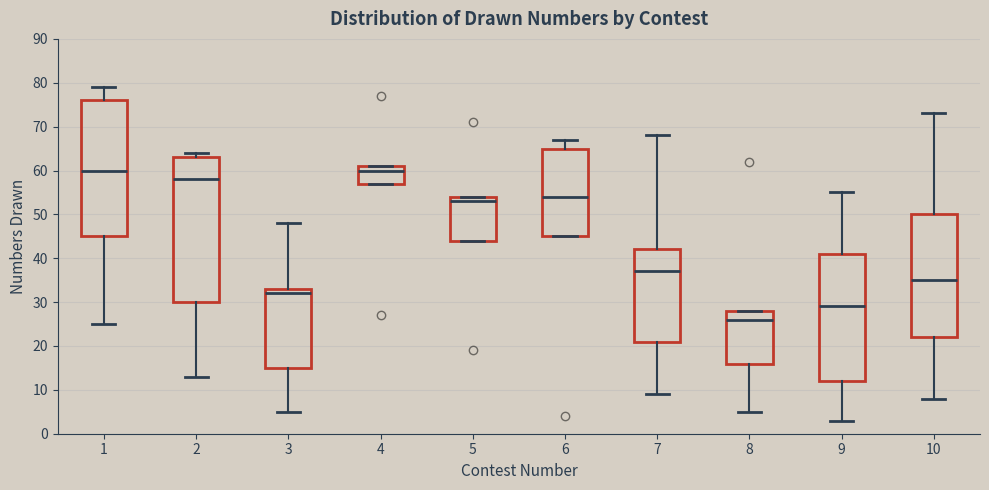

Where does the upper whisker of the box at x = 9 end on the y-axis? The values are not printed on the chart, so give them approximately, as read against the axis.

55